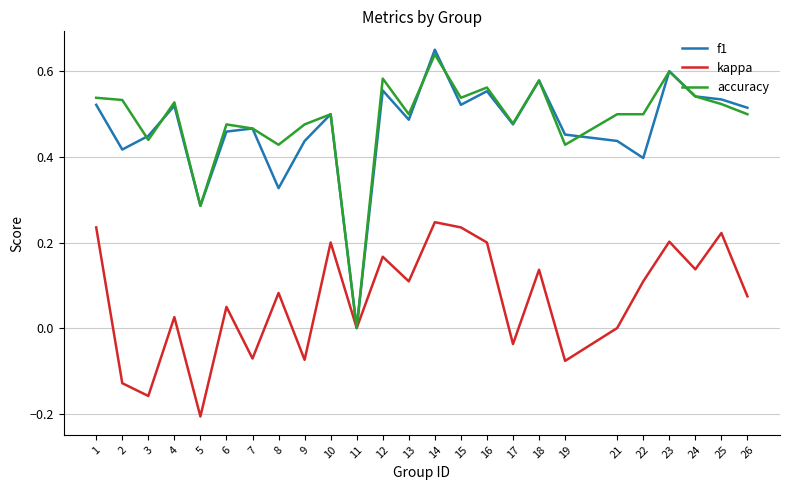

At which label does kappa reach its minimum?

5